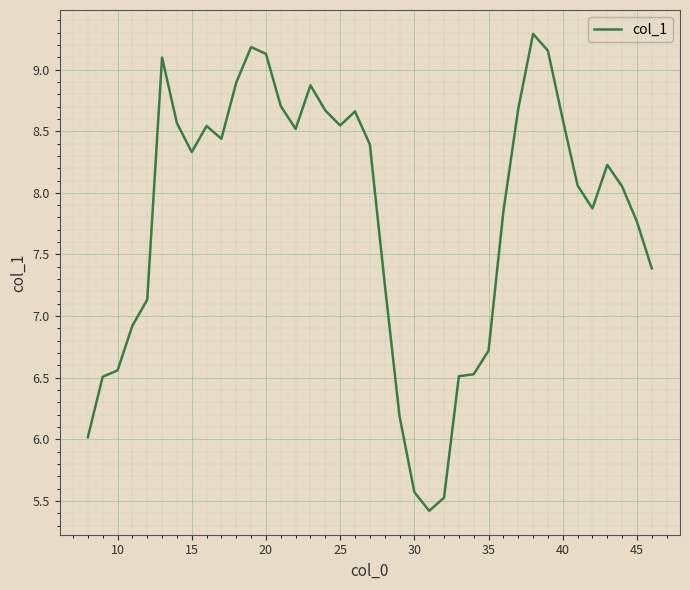

How many values are below 8?

17